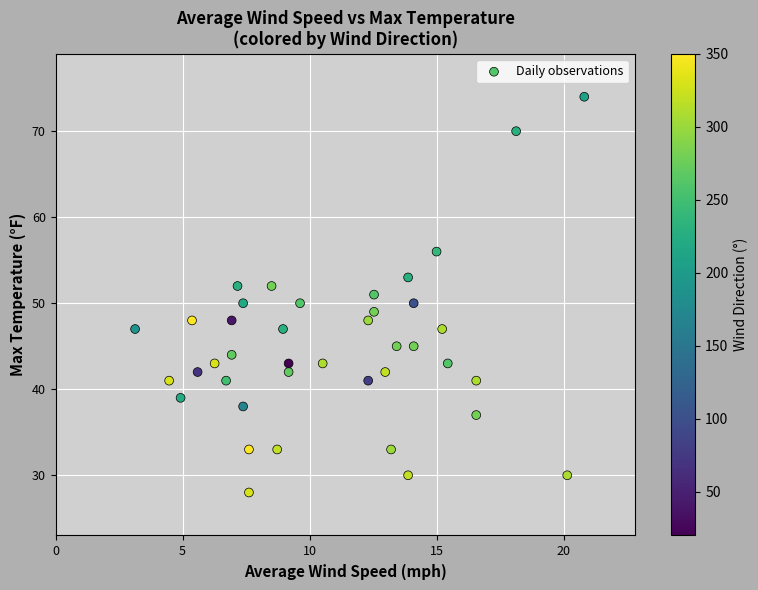

What is the range of Y values (max minus min)?

46